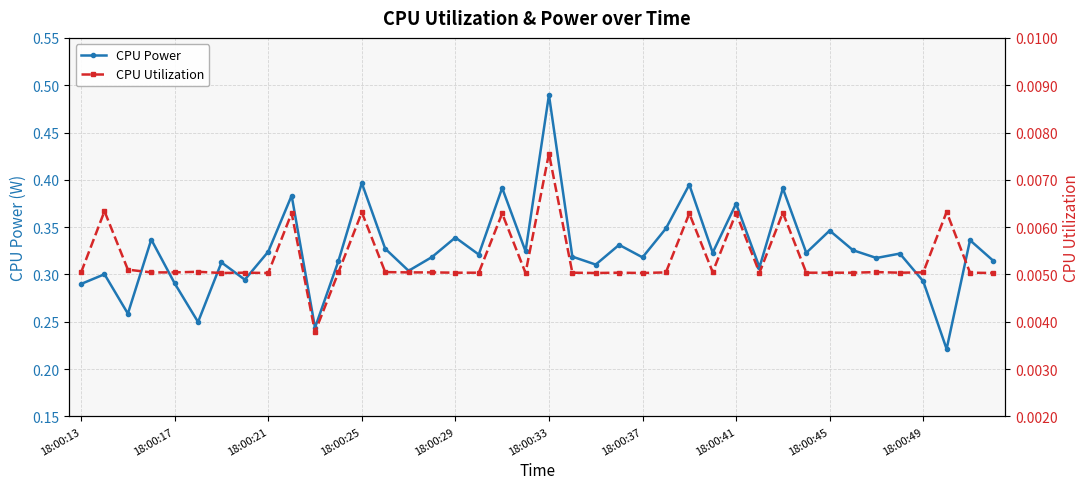

Which category has the highest value in the CPU Power series?

18:00:33